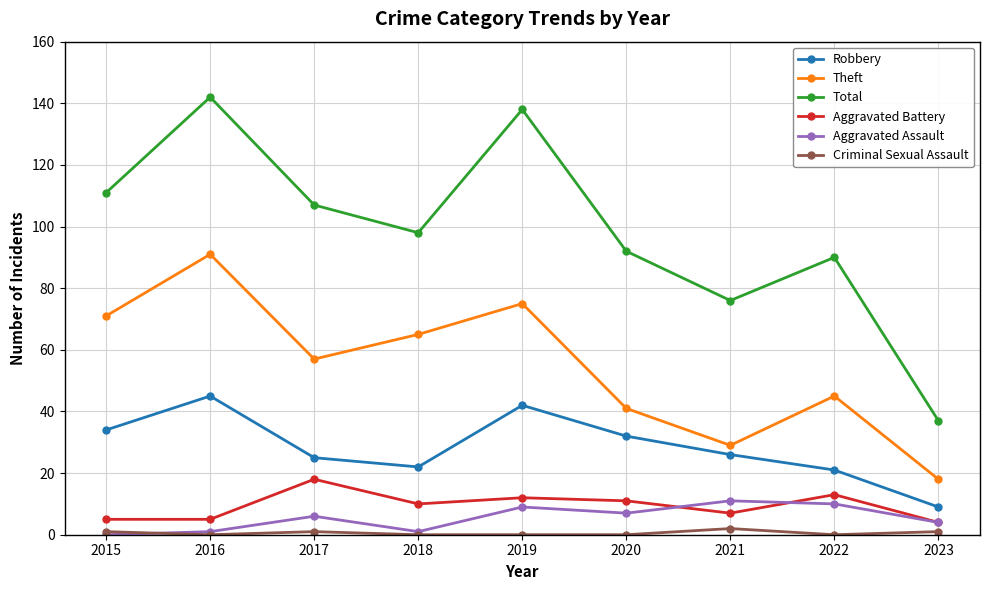

At which category is the sum across all series the highest?

2016